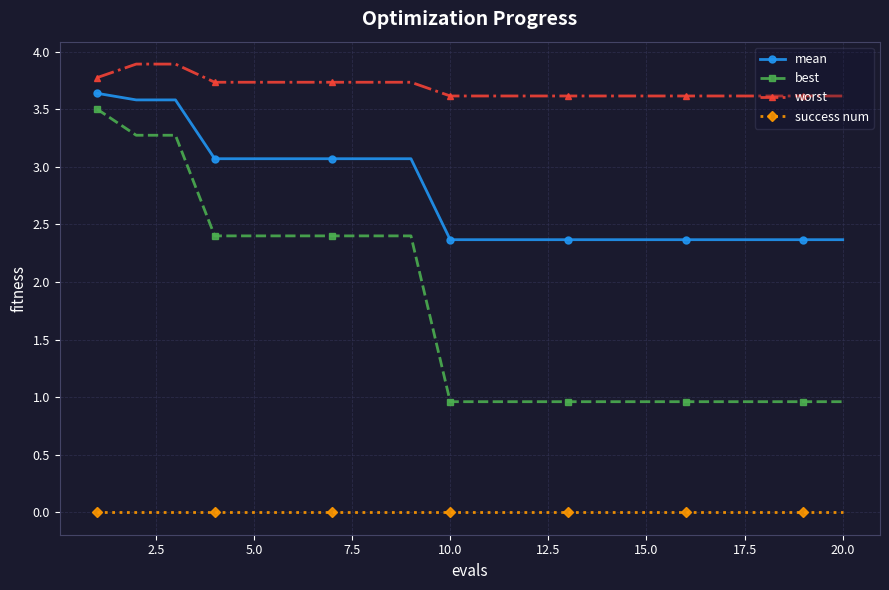

Which series has the widest spread of values?

best